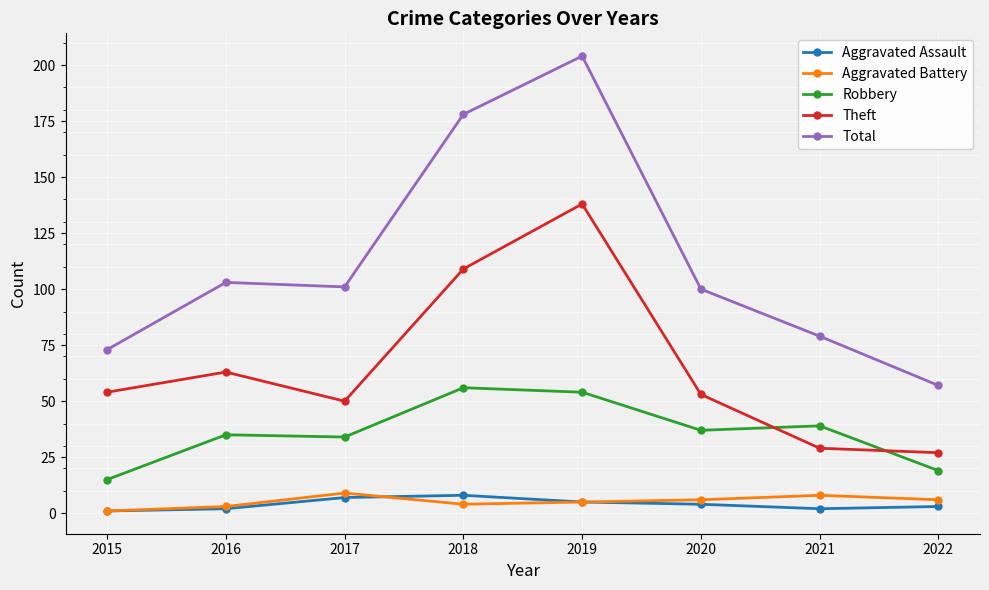

How many lines are shown in the chart?

5